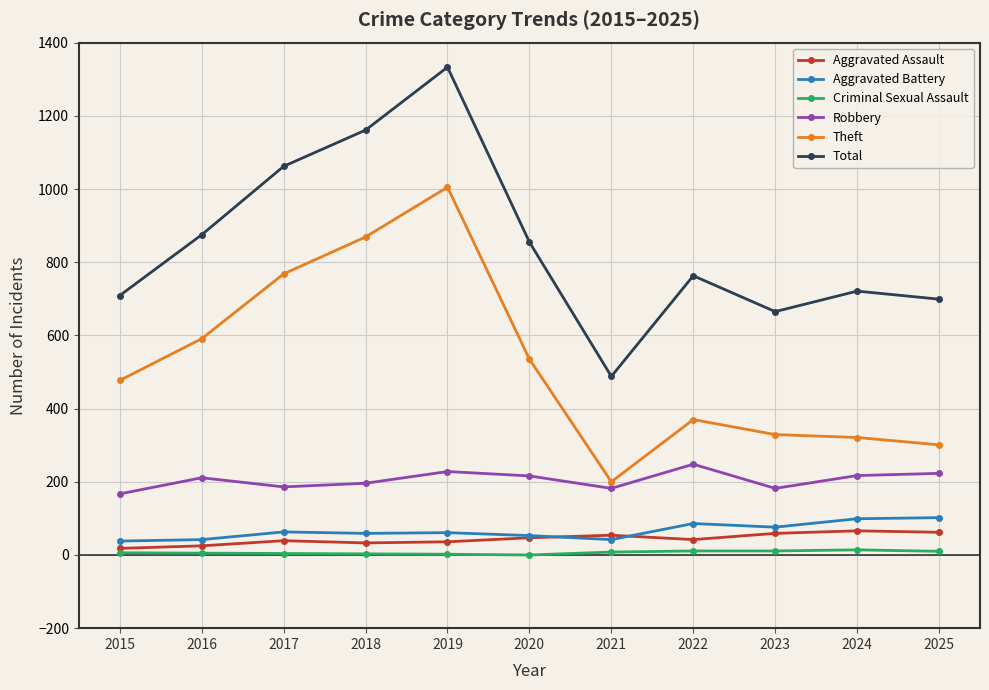

True or false: Total and Aggravated Battery intersect in this chart.

False